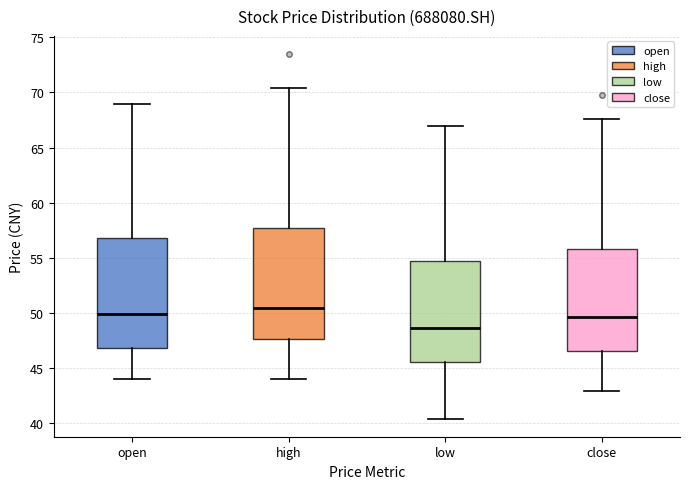

Where is the lower edge of the box for open on the y-axis? The values are not printed on the chart, so give them approximately, as read against the axis.

47.0